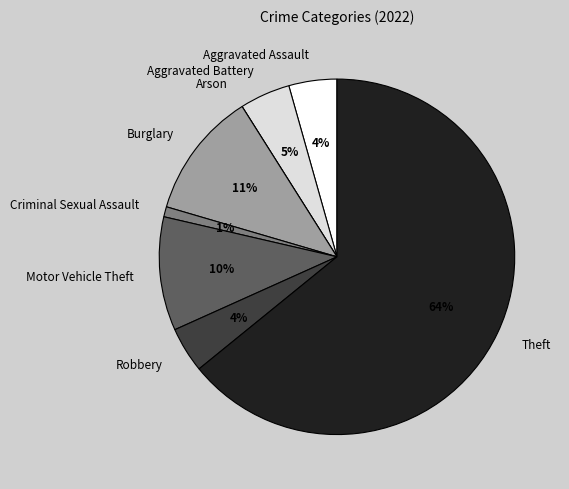

True or false: Robbery accounts for 18% of the total.

False